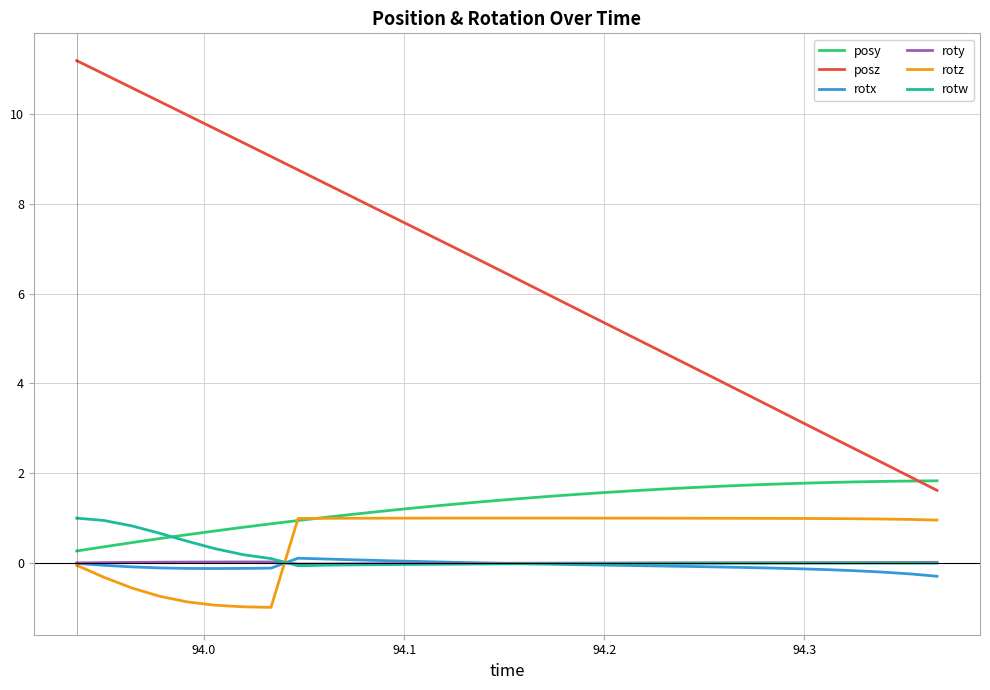

How many intersections are there between rotw and rotz?

1